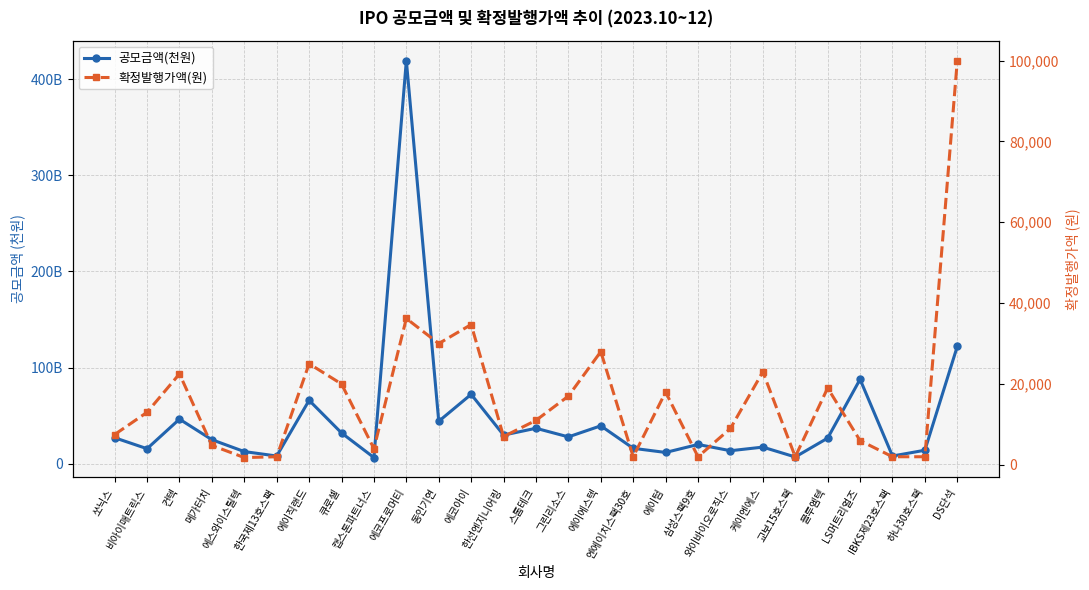

The value of 확정발행가액(원) at 스톰테크 is 7585. True or false?

False